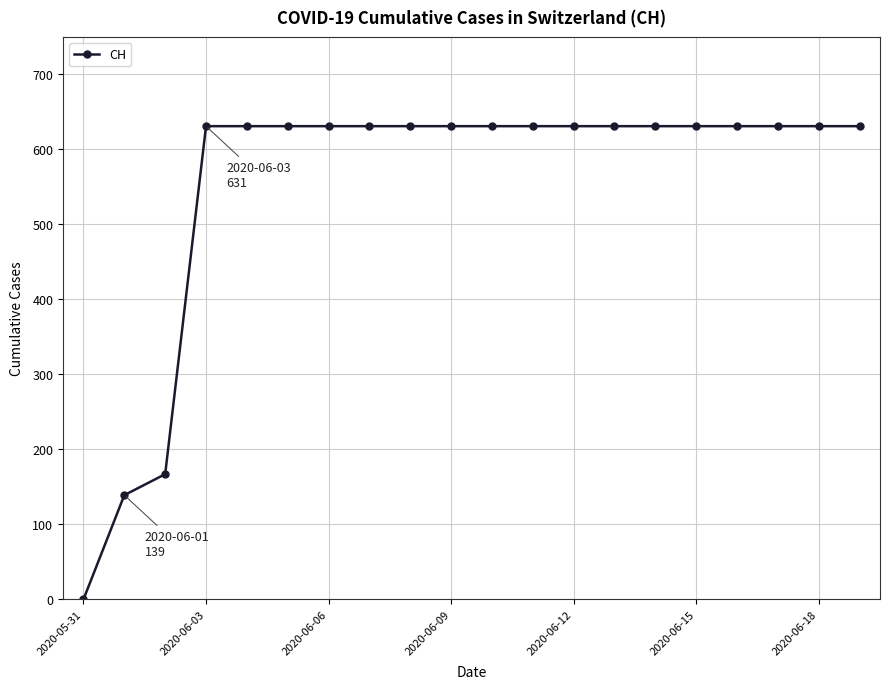

What is the sum of all values?

11033